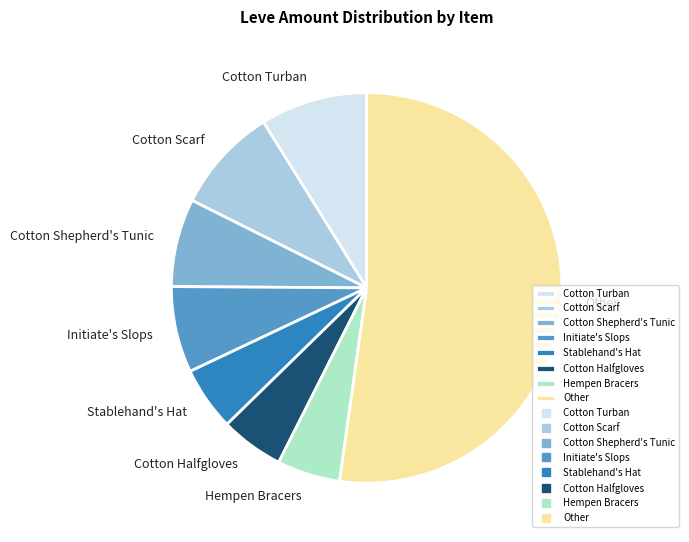

True or false: Cotton Shepherd's Tunic accounts for 7% of the total.

True